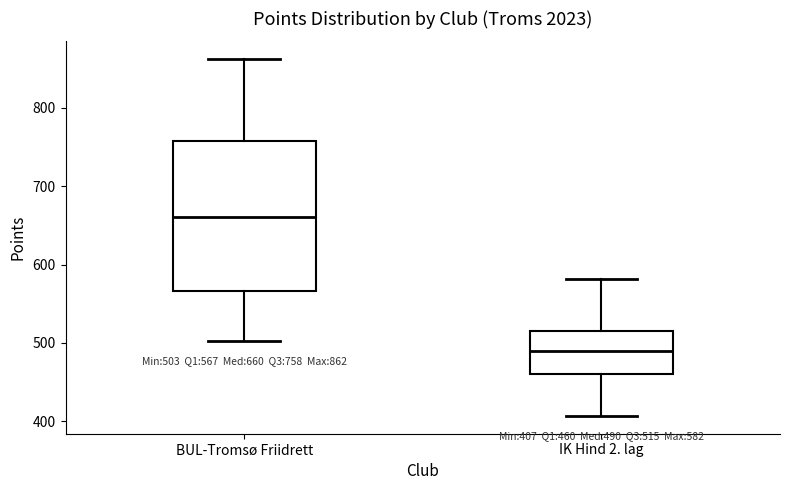

Which box has the highest median line?

BUL-Tromsø Friidrett